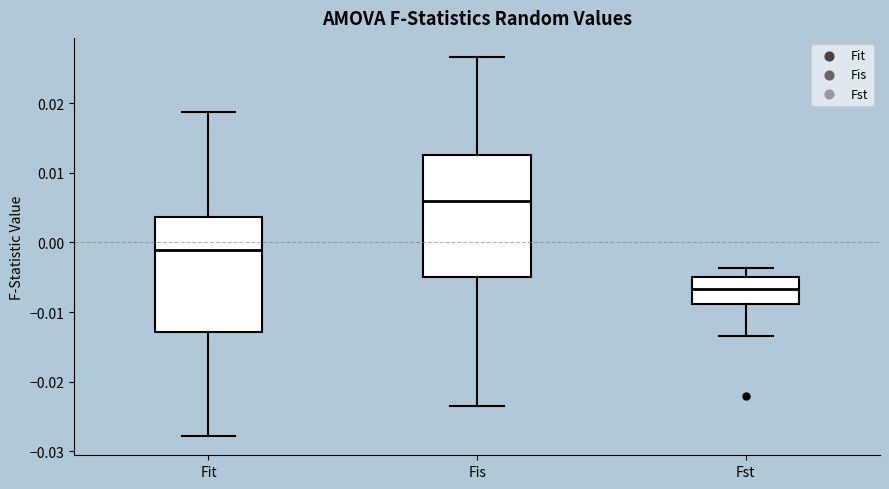

Reading left to right, transcribe this box plot: for each box, give where its median line is, the range the box spans, and where its two whiskers end, as read against the y-axis. The values are not printed on the chart, so give them approximately, as read against the axis.

Fit: median -0.001, box -0.013 to 0.004, whiskers -0.028 to 0.019
Fis: median 0.006, box -0.005 to 0.013, whiskers -0.023 to 0.027
Fst: median -0.007, box -0.009 to -0.005, whiskers -0.013 to -0.004